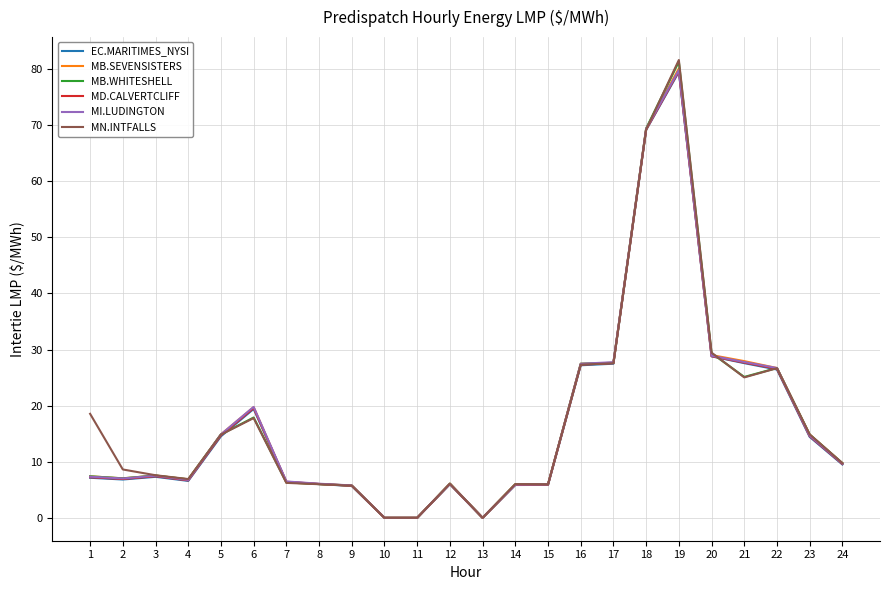

At which category is the sum across all series the highest?

19